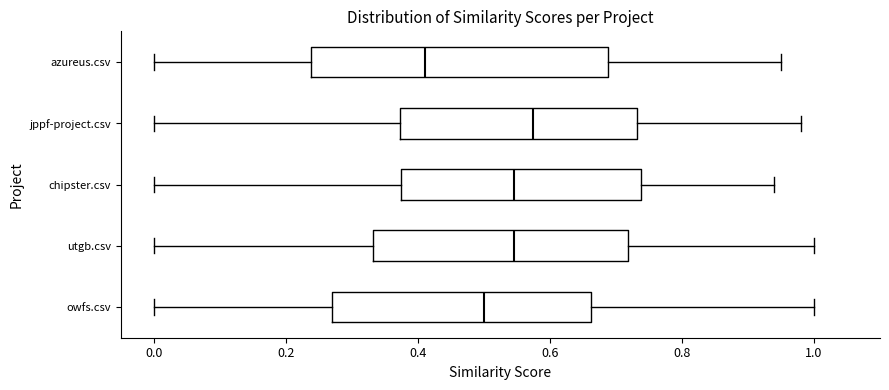

Reading bottom to top, read every box against the x-axis: the position of its median line, the range the box covers, and the ends of its whiskers. The values are not printed on the chart, so give them approximately, as read against the axis.

owfs.csv: median 0.50, box 0.28 to 0.66, whiskers 0.00 to 1.00
utgb.csv: median 0.54, box 0.34 to 0.72, whiskers 0.00 to 1.00
chipster.csv: median 0.54, box 0.38 to 0.74, whiskers 0.00 to 0.94
jppf-project.csv: median 0.58, box 0.38 to 0.74, whiskers 0.00 to 0.98
azureus.csv: median 0.42, box 0.24 to 0.68, whiskers 0.00 to 0.96